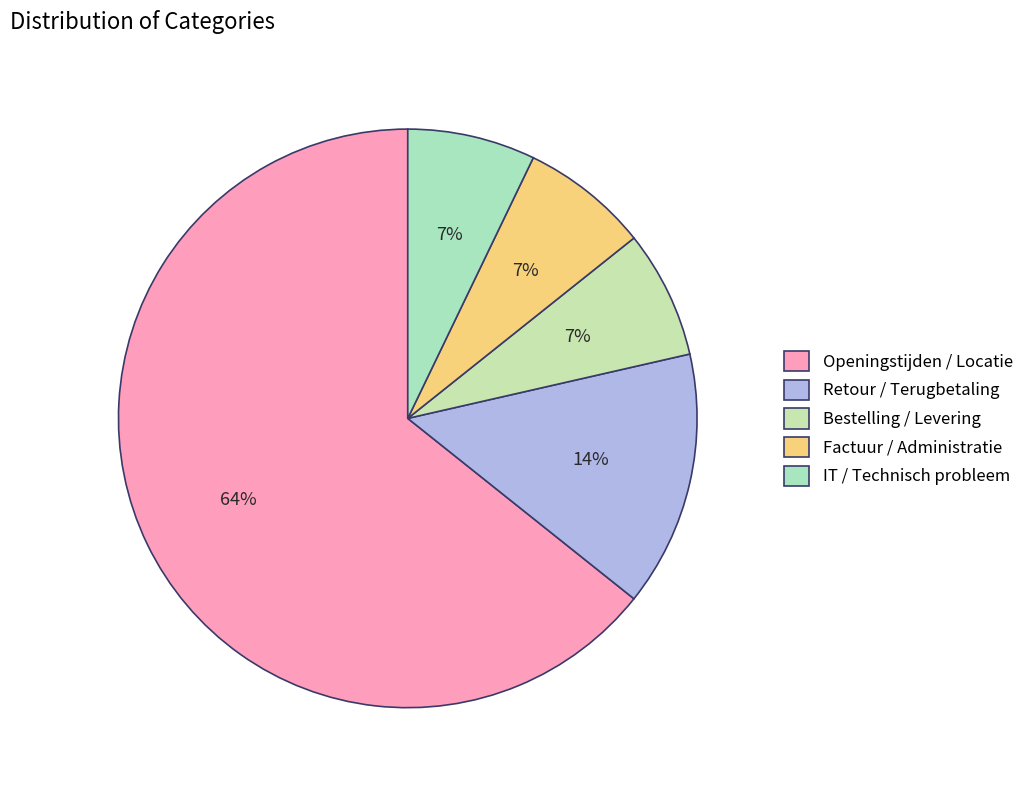

To the nearest percent, what is the average slice percentage?

20%